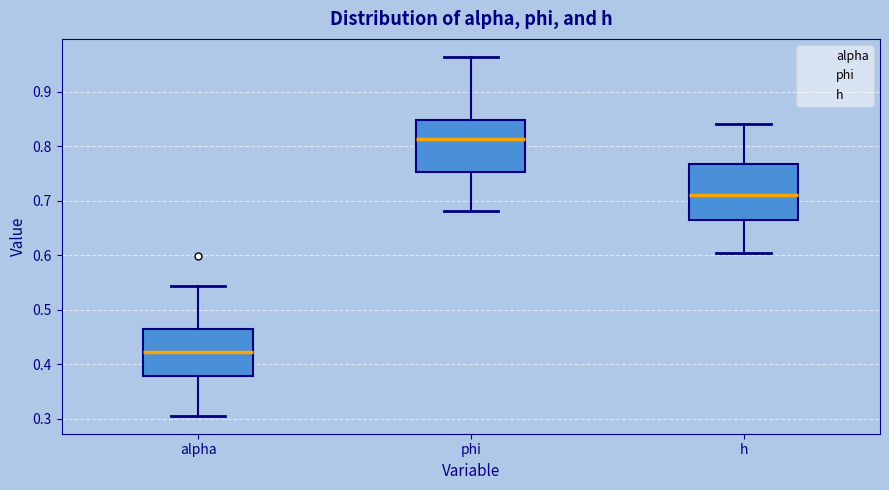

Reading left to right, transcribe this box plot: for each box, give where its median line is, the range the box spans, and where its two whiskers end, as read against the y-axis. The values are not printed on the chart, so give them approximately, as read against the axis.

alpha: median 0.42, box 0.38 to 0.46, whiskers 0.31 to 0.54
phi: median 0.81, box 0.75 to 0.85, whiskers 0.68 to 0.96
h: median 0.71, box 0.66 to 0.77, whiskers 0.60 to 0.84